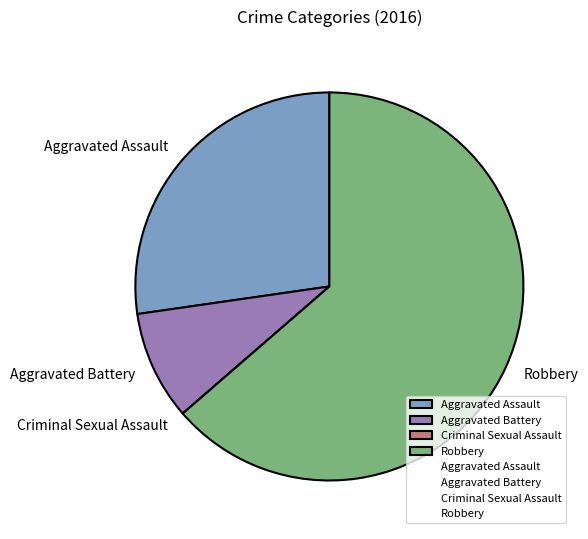

Which slice is the largest?

Robbery